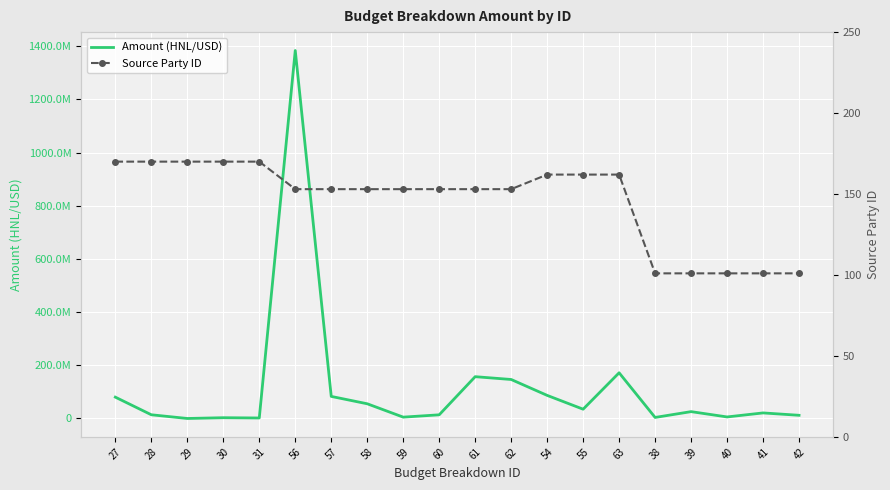

What is the approximate value of Amount (HNL/USD) at 30, to the nearest 100?

2951600